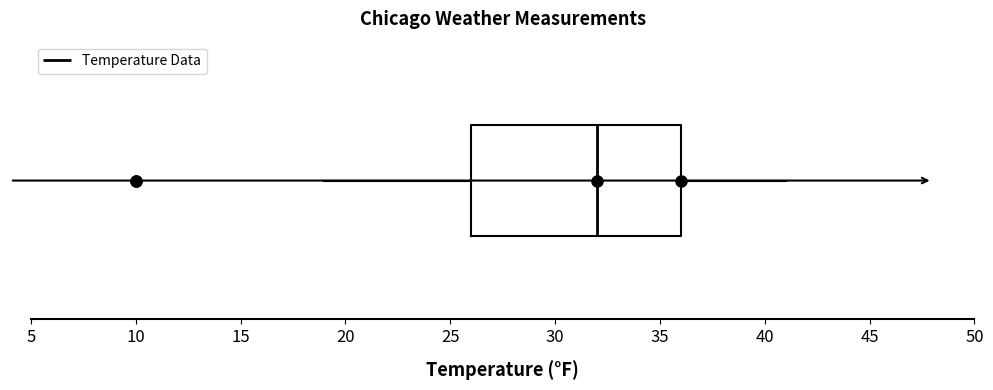

Read this box plot against the x-axis: the position of the median line, the range covered by the box, and the ends of both whiskers. The values are not printed on the chart, so give them approximately, as read against the axis.

median 32, box 26 to 36, whiskers 19 to 41